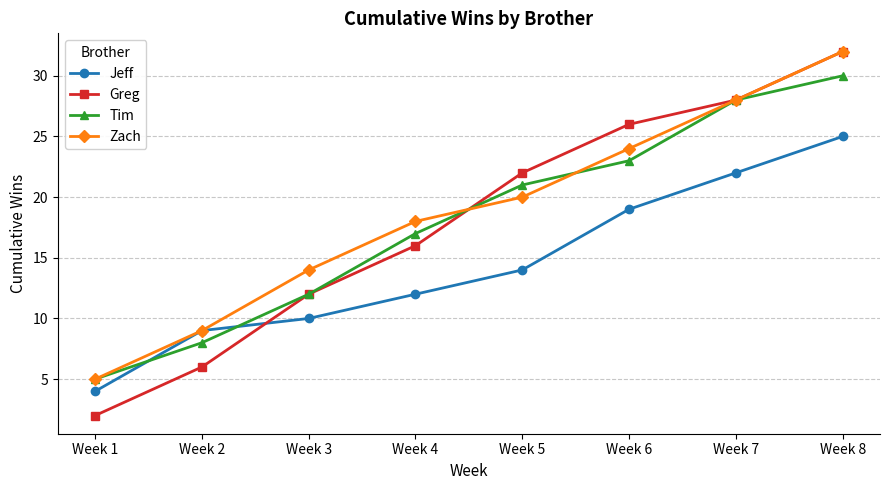

Where do Greg and Jeff first cross each other?

Week 2 and Week 3